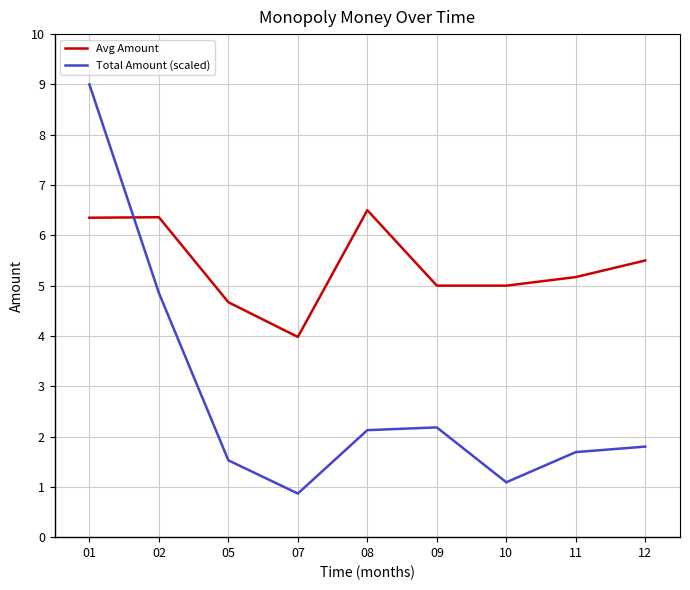

At which category is the sum across all series the highest?

01